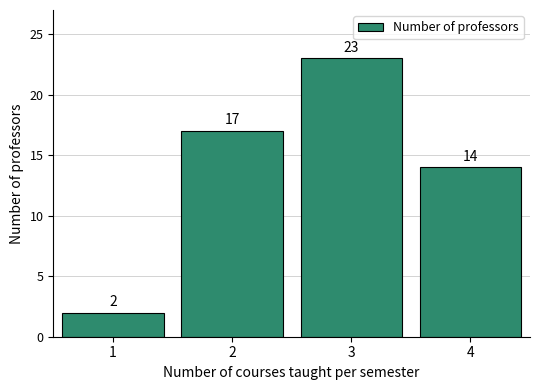

Reading left to right, extract all data points from this chart.

2	17	23	14